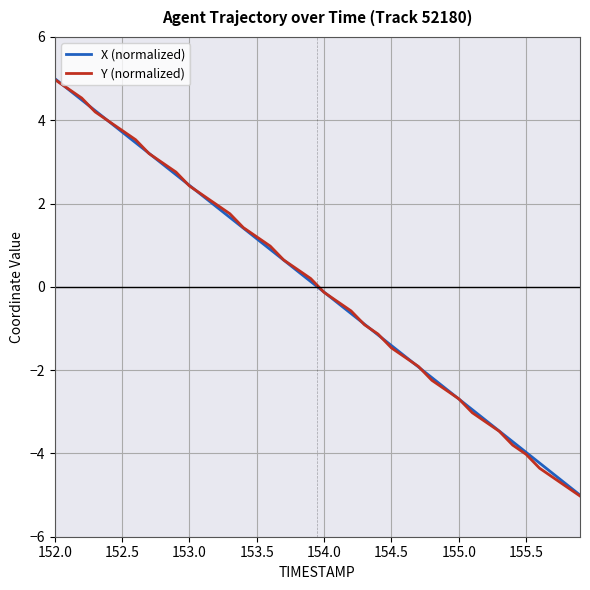

What is the greatest value displayed?

5.0